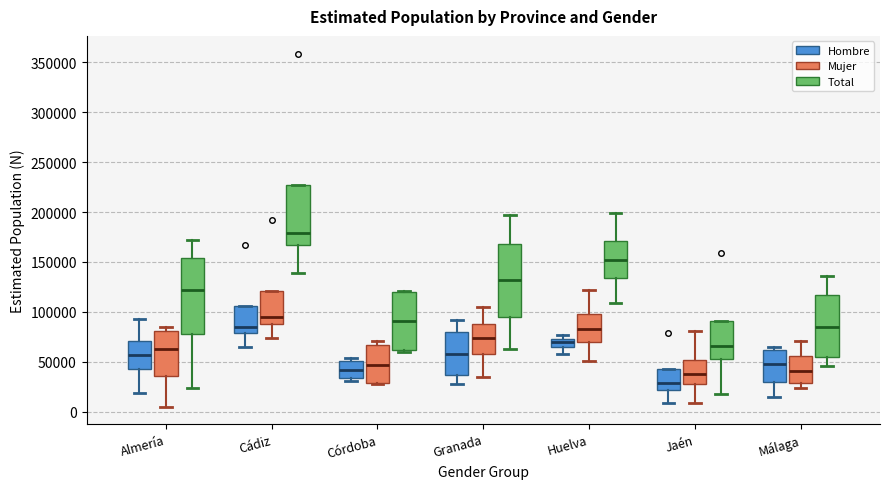

Reading left to right, read every box against the y-axis: the position of its median line, the range the box covers, and the ends of its whiskers. The values are not printed on the chart, so give them approximately, as read against the axis.

Almería (Hombre): median 55000, box 40000 to 70000, whiskers 20000 to 95000
Almería (Mujer): median 60000, box 35000 to 80000, whiskers 5000 to 85000
Almería (Total): median 120000, box 80000 to 155000, whiskers 25000 to 170000
Cádiz (Hombre): median 85000, box 80000 to 105000, whiskers 65000 to 105000
Cádiz (Mujer): median 95000, box 90000 to 120000, whiskers 75000 to 120000
Cádiz (Total): median 180000, box 165000 to 225000, whiskers 140000 to 225000
Córdoba (Hombre): median 40000, box 35000 to 50000, whiskers 30000 to 55000
Córdoba (Mujer): median 45000, box 30000 to 65000, whiskers 30000 to 70000
Córdoba (Total): median 90000, box 60000 to 120000, whiskers 60000 (just below the box's lower edge) to 120000
Granada (Hombre): median 60000, box 35000 to 80000, whiskers 30000 to 90000
Granada (Mujer): median 75000, box 60000 to 90000, whiskers 35000 to 105000
Granada (Total): median 130000, box 95000 to 170000, whiskers 60000 to 195000
Huelva (Hombre): median 70000, box 65000 to 75000, whiskers 60000 to 75000 (above the box's upper edge)
Huelva (Mujer): median 85000, box 70000 to 100000, whiskers 50000 to 120000
Huelva (Total): median 150000, box 135000 to 170000, whiskers 110000 to 200000
Jaén (Hombre): median 30000, box 20000 to 45000, whiskers 10000 to 45000
Jaén (Mujer): median 40000, box 25000 to 50000, whiskers 10000 to 80000
Jaén (Total): median 65000, box 50000 to 90000, whiskers 20000 to 90000
Málaga (Hombre): median 50000, box 30000 to 60000, whiskers 15000 to 65000
Málaga (Mujer): median 40000, box 30000 to 55000, whiskers 25000 to 70000
Málaga (Total): median 85000, box 55000 to 115000, whiskers 45000 to 135000